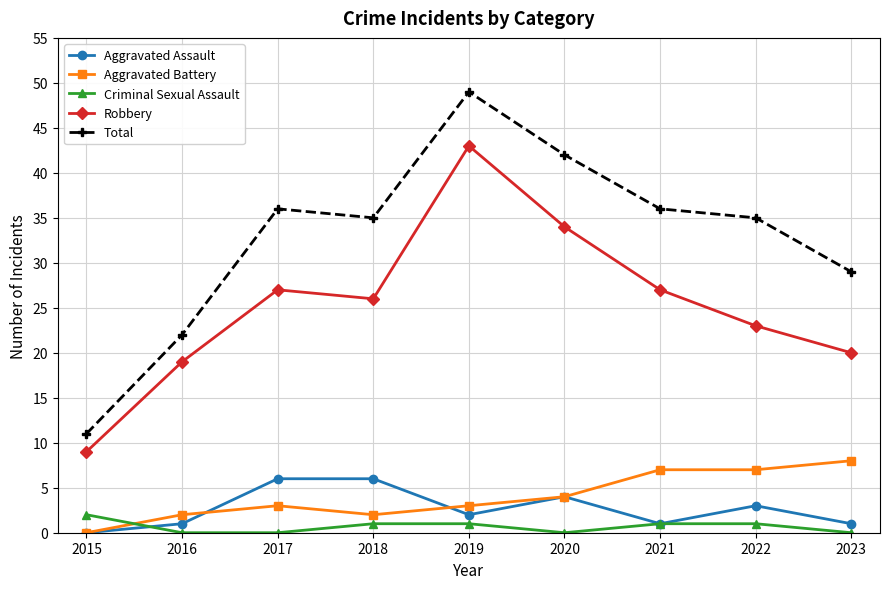

At which category does the chart reach its peak across all series?

2019